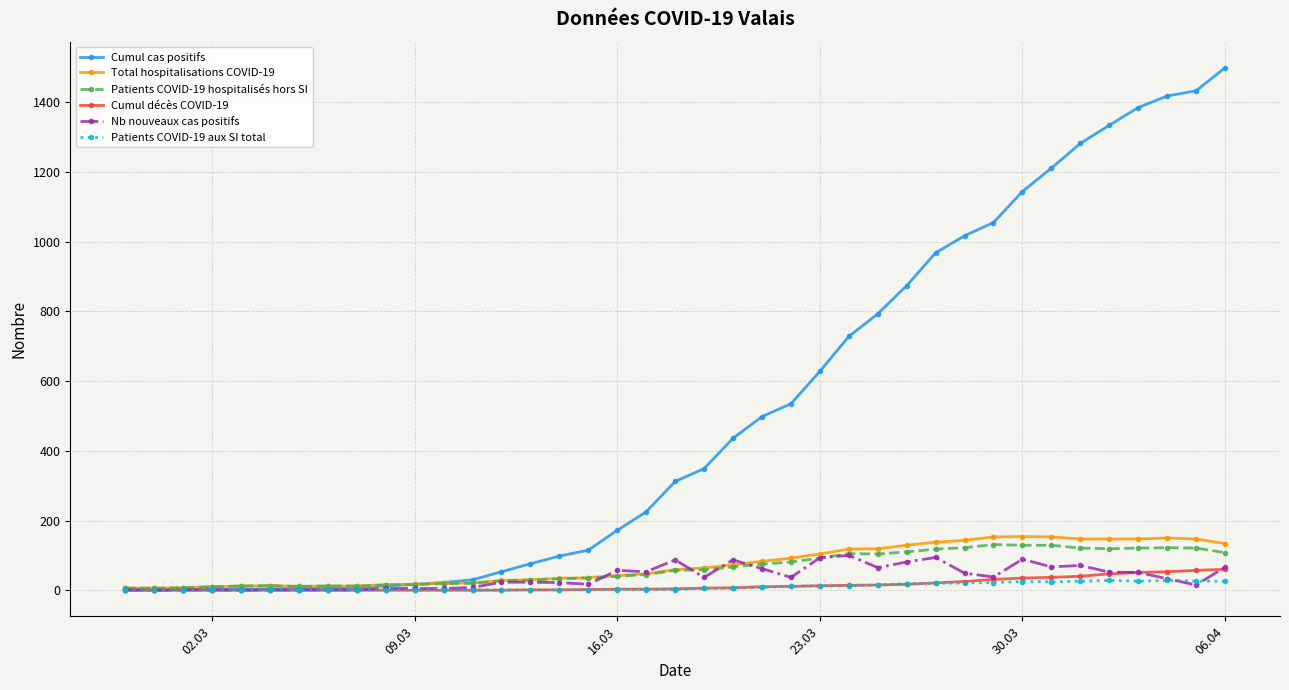

What are all the series names shown in the legend?

Cumul cas positifs, Total hospitalisations COVID-19, Patients COVID-19 hospitalisés hors SI, Cumul décès COVID-19, Nb nouveaux cas positifs, Patients COVID-19 aux SI total